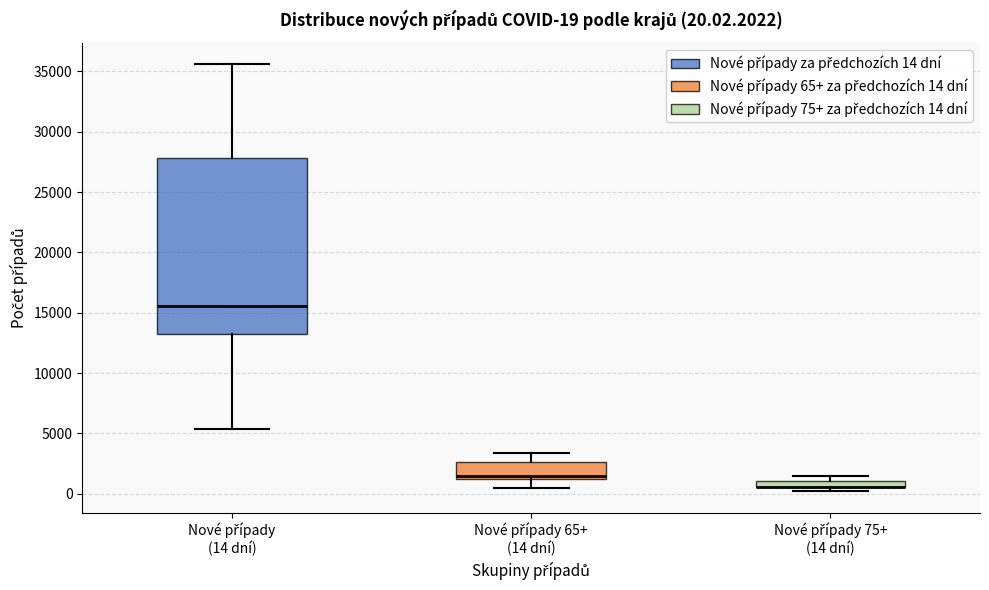

Which box is the tallest, from its lower edge to its upper edge?

Nové případy (14 dní)